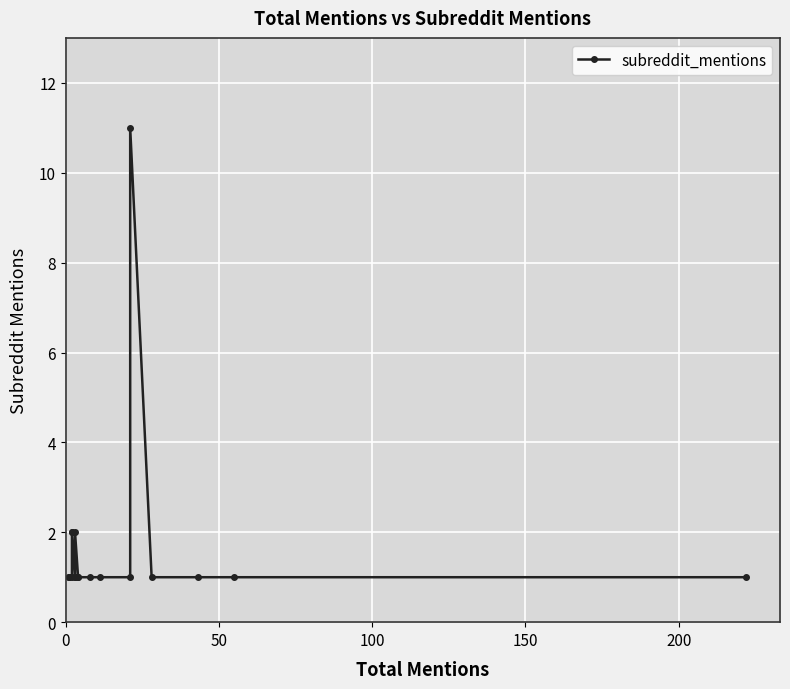

Count the number of categories in the chart.

20